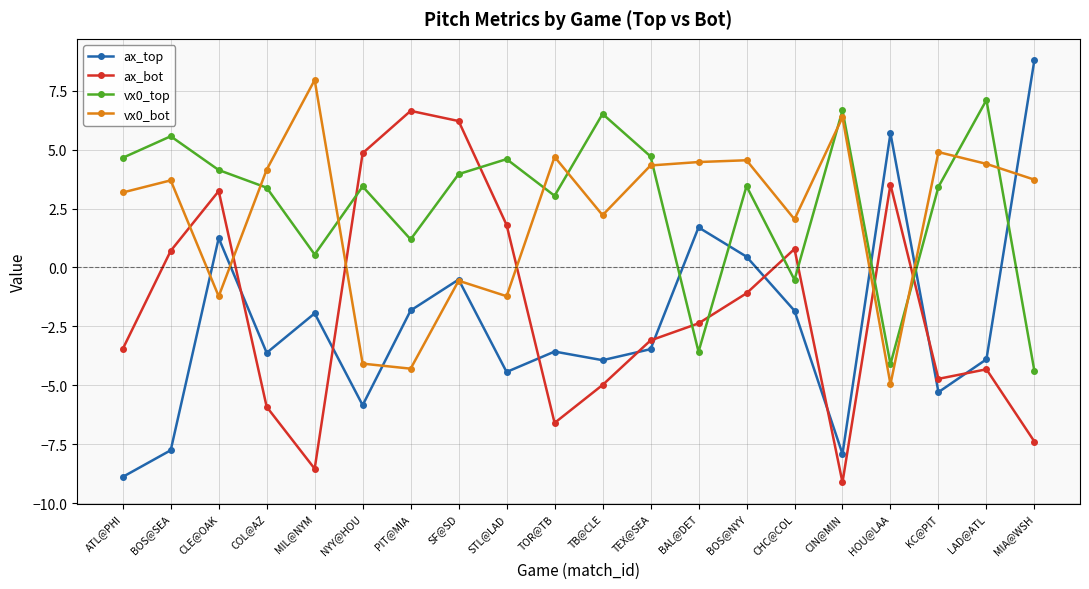

Where is the first local maximum for vx0_top?

BOS@SEA